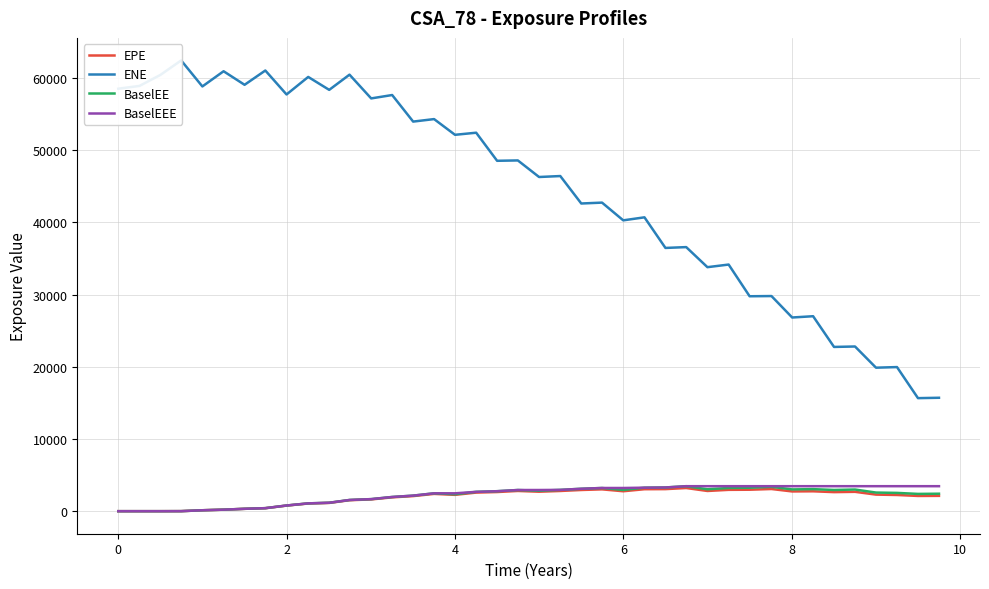

What is the maximum value for BaselEEE?

3461.2